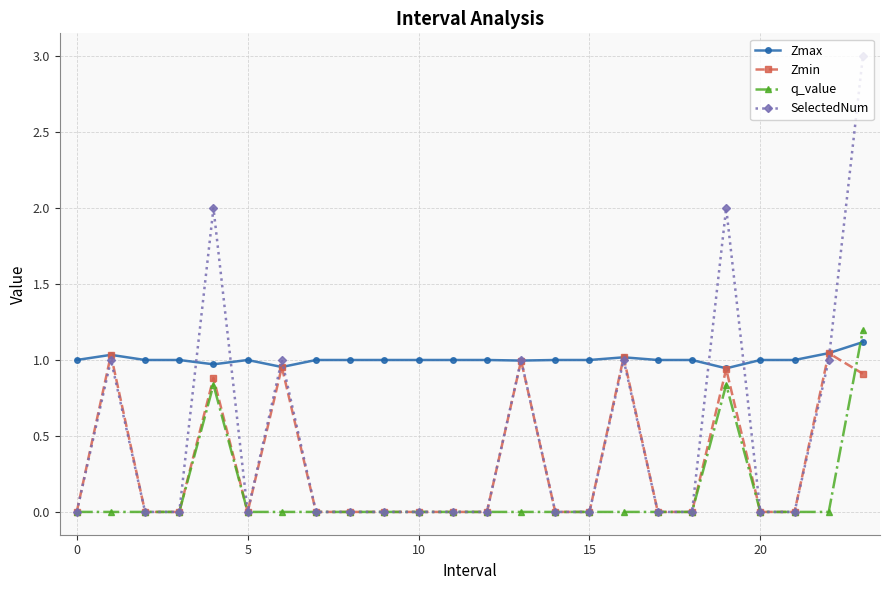

Count the number of data series in this chart.

4